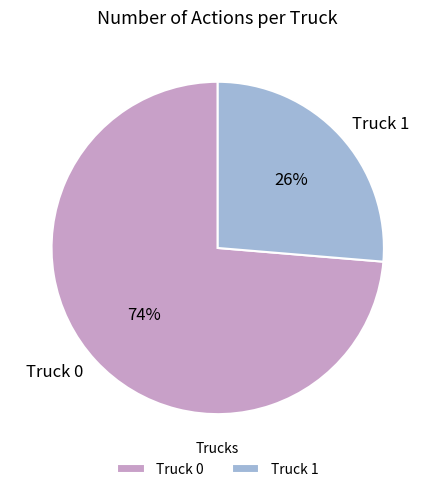

Which has a higher value, Truck 1 or Truck 0?

Truck 0